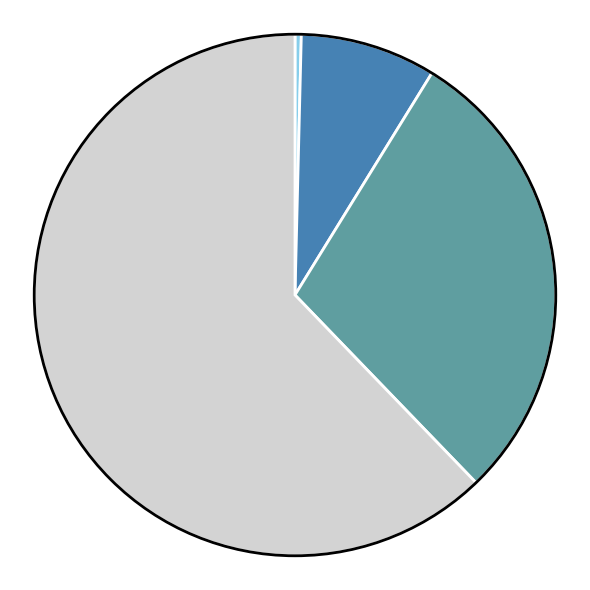

To the nearest percent, what is the difference between the largest and smallest slice percentages?

62%